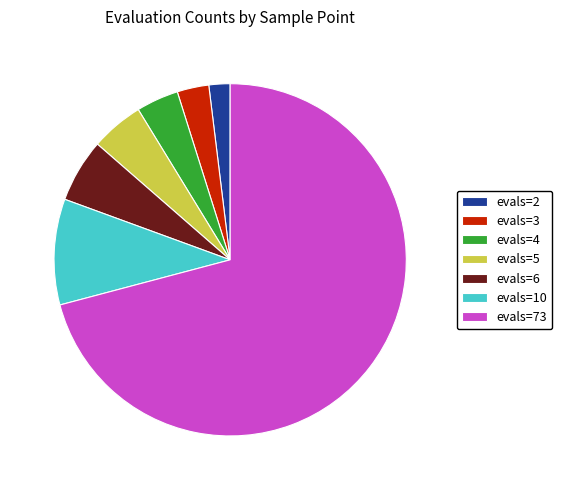

Is there any slice that represents more than half of the pie?

Yes